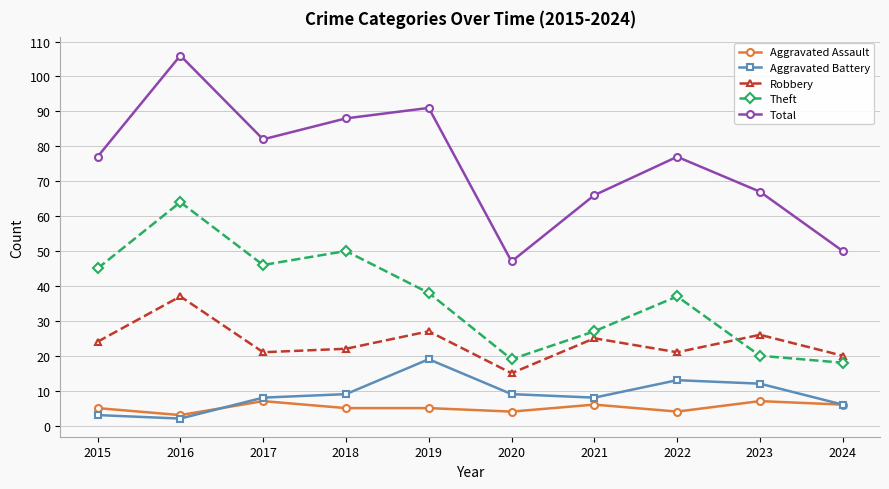

What value does the Aggravated Assault series have at 2018?

5